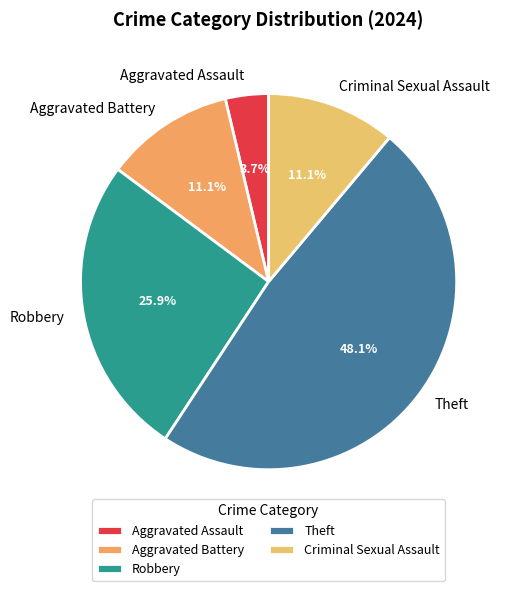

Which has a higher value, Theft or Aggravated Assault?

Theft